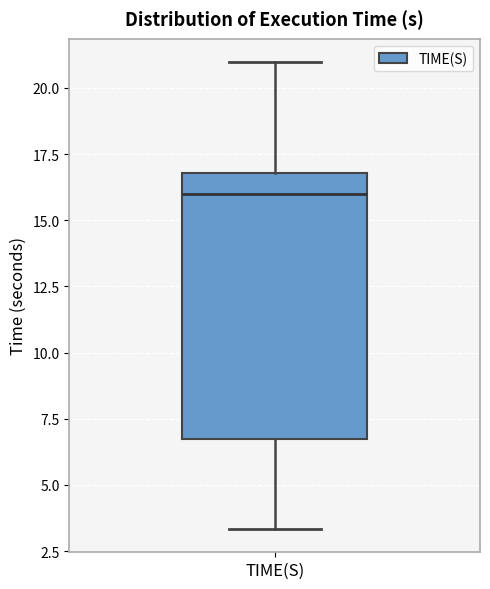

Read this box plot against the y-axis: the position of the median line, the range covered by the box, and the ends of both whiskers. The values are not printed on the chart, so give them approximately, as read against the axis.

median 16.0, box 6.5 to 17.0, whiskers 3.5 to 21.0